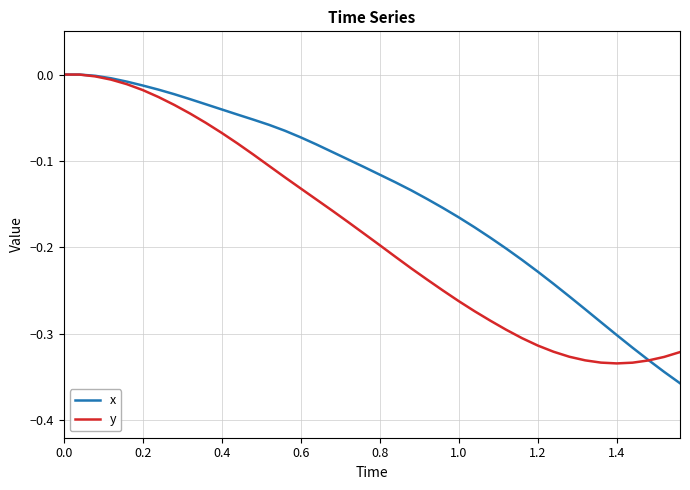

Which series has the largest range (max minus min)?

x